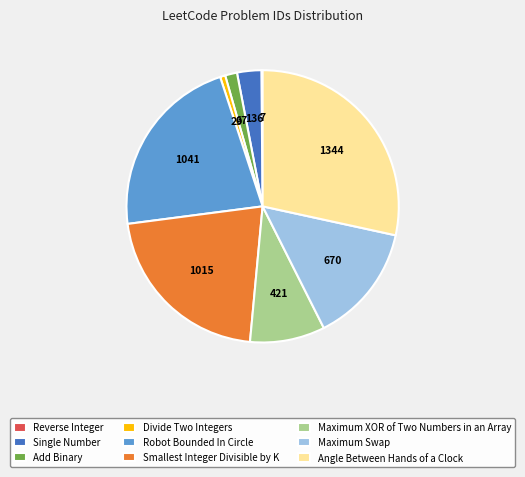

Do Angle Between Hands of a Clock and Add Binary together represent more than half of the pie?

No